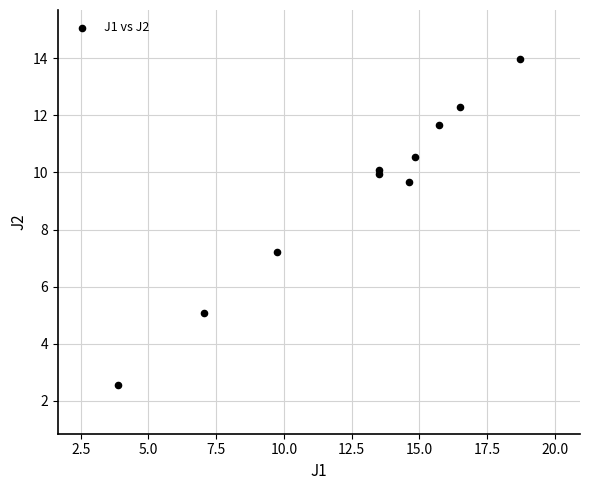

What Y value in the scatter plot is closest to 8?

7.2